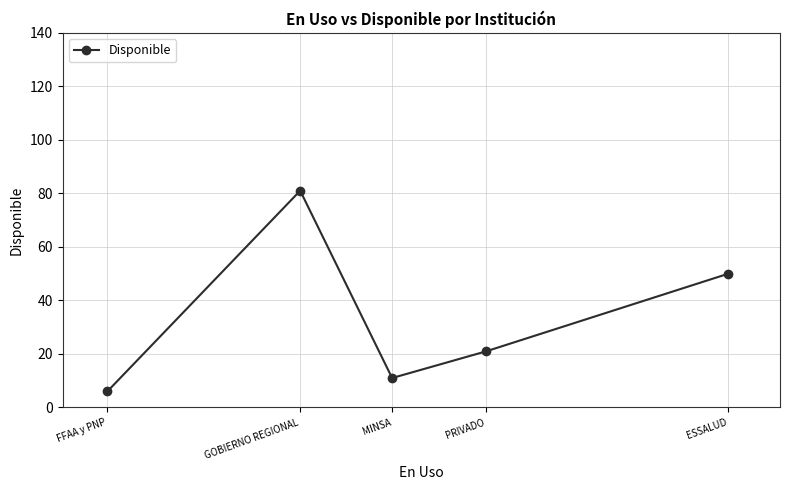

How many points are higher than both their immediate neighbors (excluding endpoints)?

1